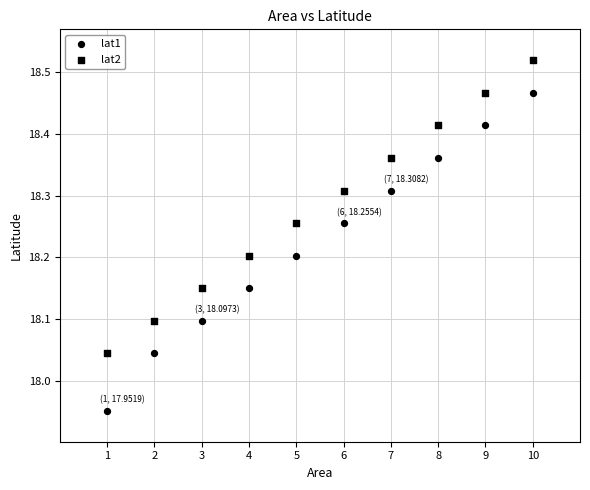

How many data points are displayed?

20